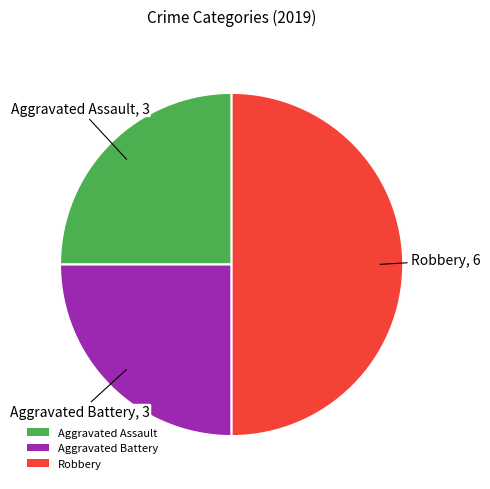

Does Aggravated Assault account for over 50% of the chart?

No